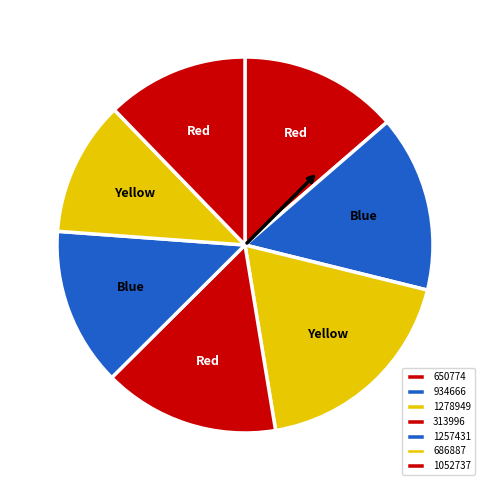

Count the number of slices in the pie.

7